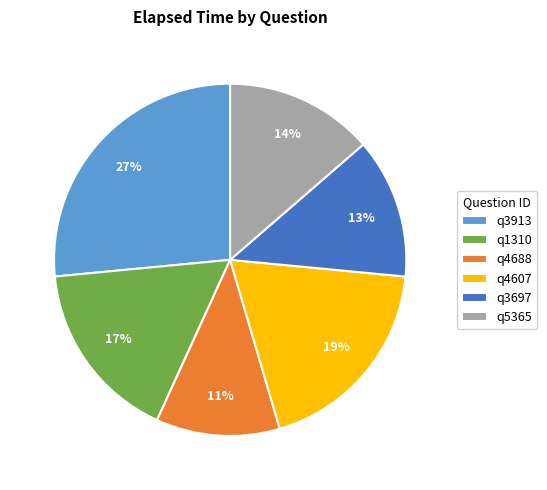

What is the smallest slice in the pie chart?

q4688